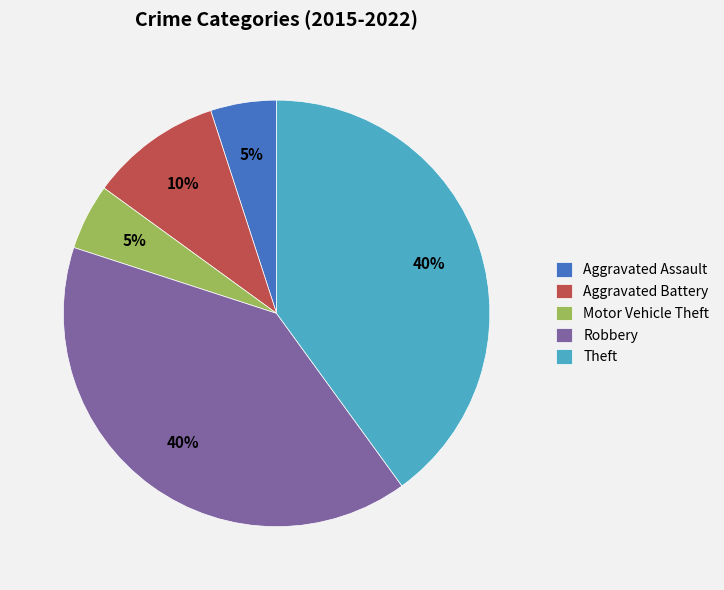

Do Theft and Robbery together represent more than half of the pie?

Yes